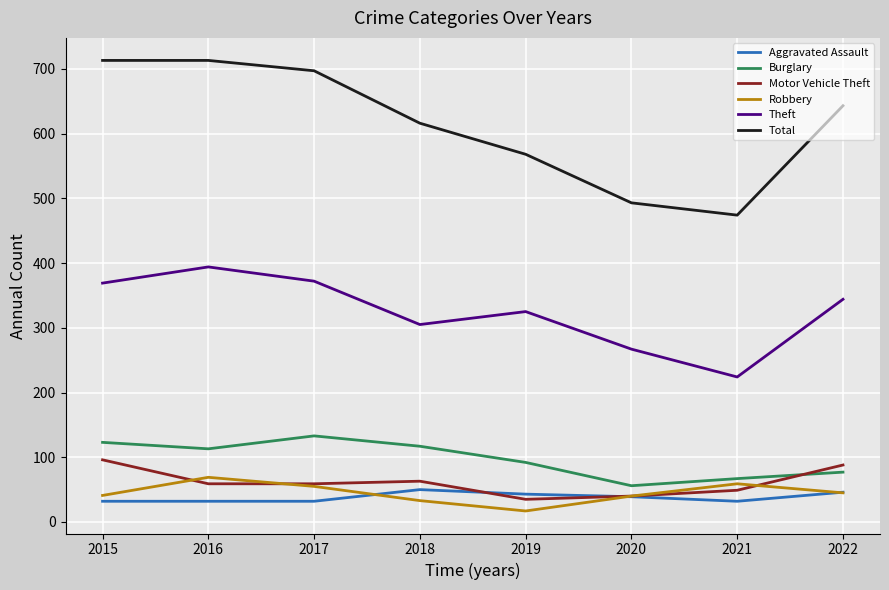

The Total series shows 643 at 2022. True or false?

True